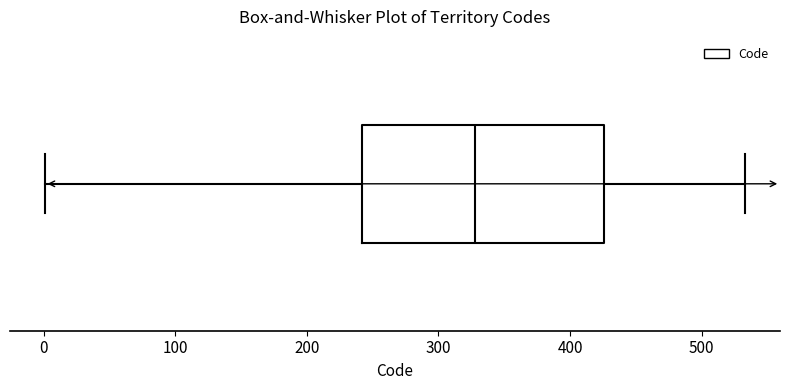

Where does the median line of the box sit on the x-axis? The values are not printed on the chart, so give them approximately, as read against the axis.

330